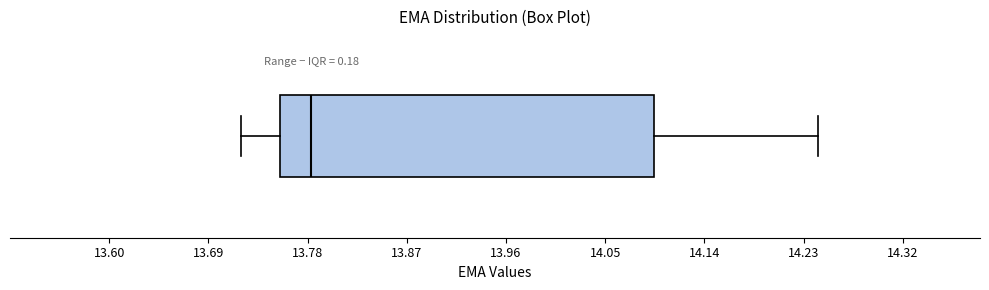

Where does the right whisker of the box end on the x-axis? The values are not printed on the chart, so give them approximately, as read against the axis.

14.24